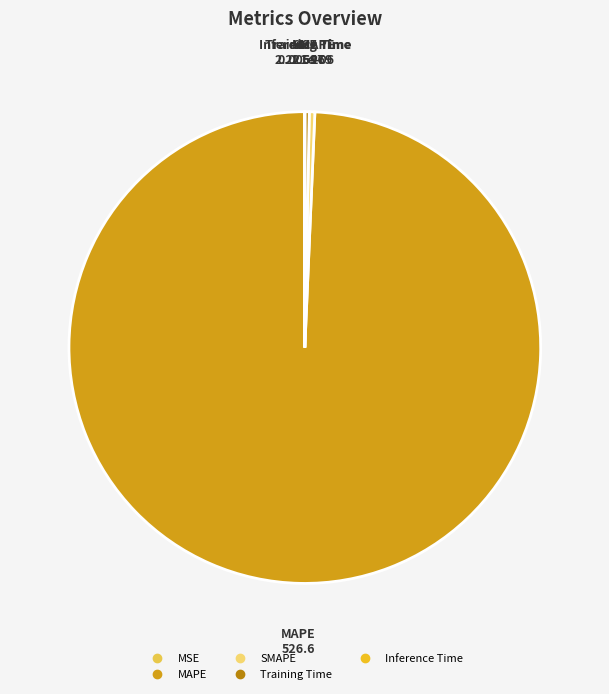

Between MAPE and SMAPE, which is larger?

MAPE